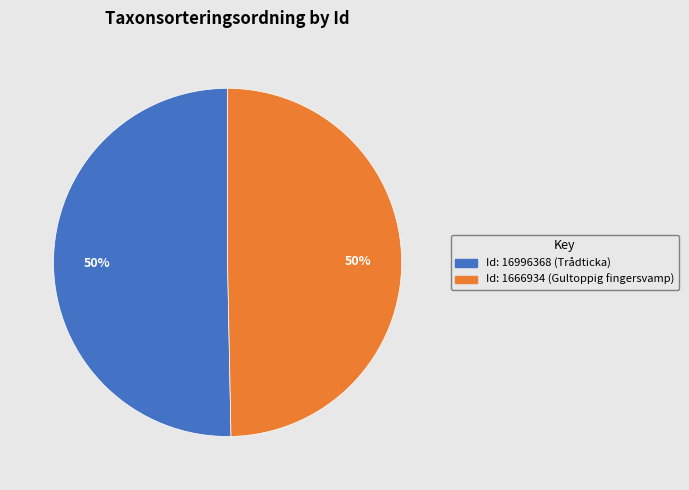

Which category has the smallest portion of the pie?

1666934